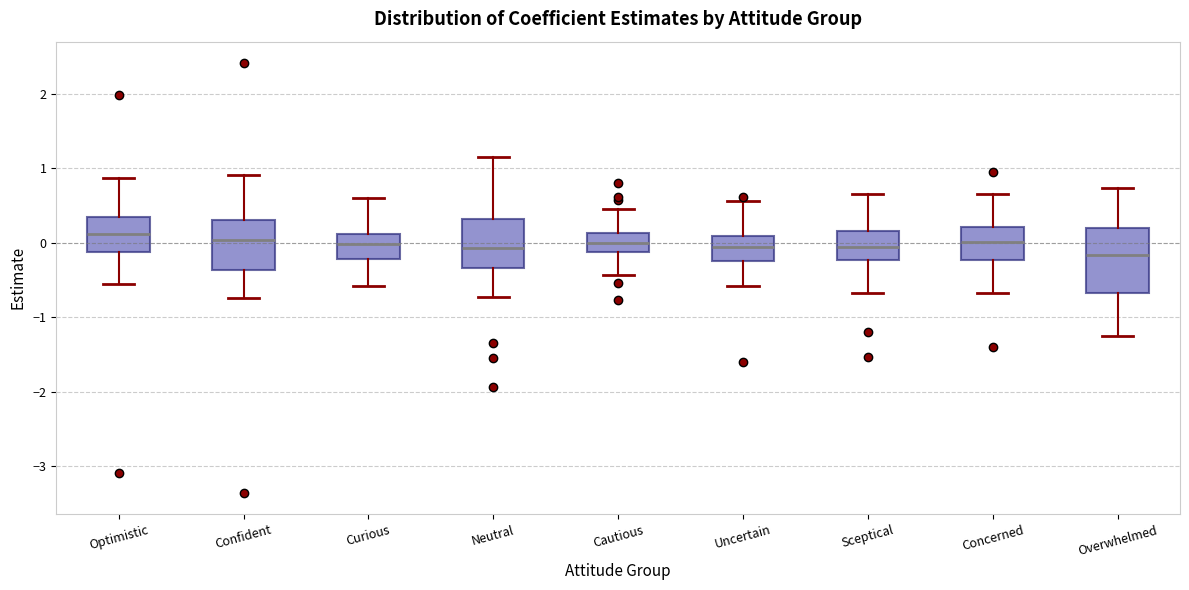

Which box is the tallest, from its lower edge to its upper edge?

Overwhelmed